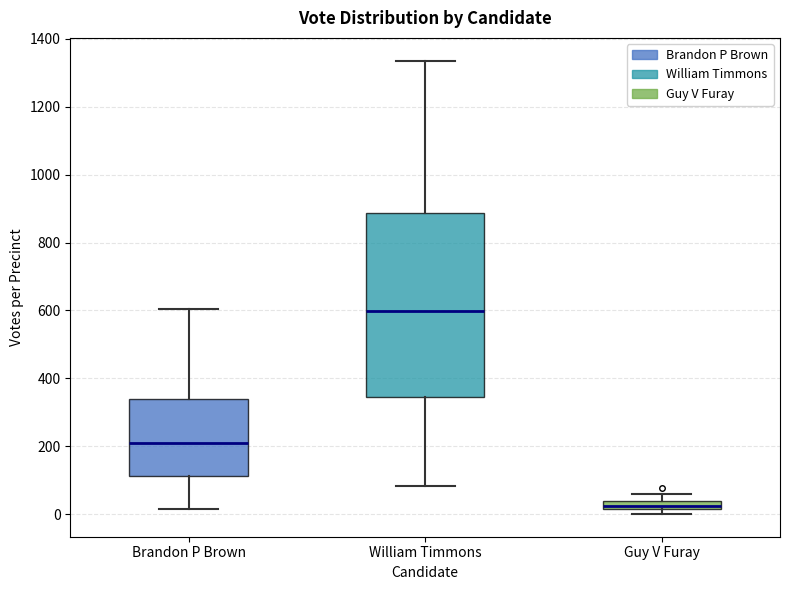

Where does the upper whisker of the box for William Timmons end on the y-axis? The values are not printed on the chart, so give them approximately, as read against the axis.

1340